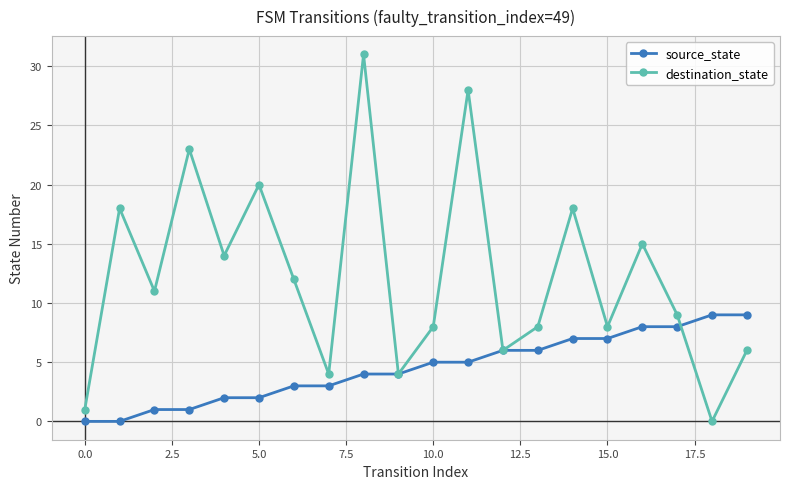

Rank the series by their maximum value, from lowest to highest.

source_state, destination_state